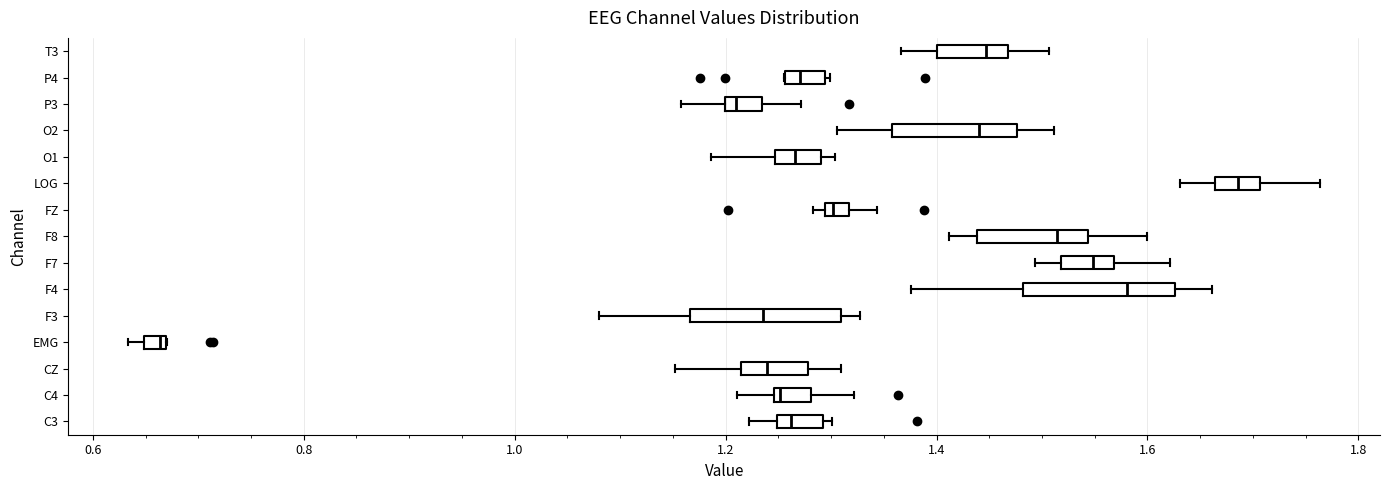

Where is the right edge of the box for P4 on the x-axis? The values are not printed on the chart, so give them approximately, as read against the axis.

1.30